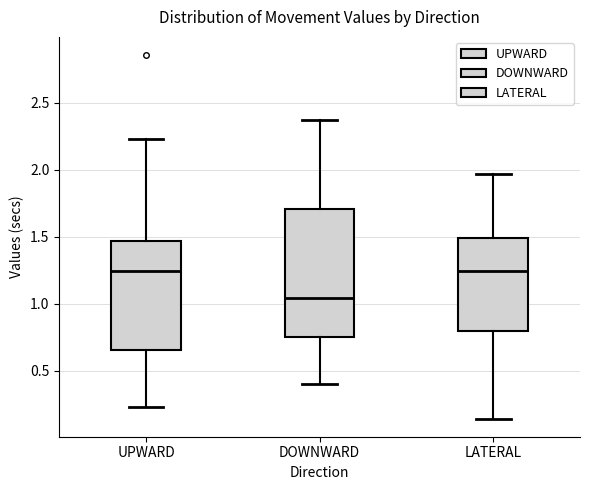

Reading left to right, transcribe this box plot: for each box, give where its median line is, the range the box spans, and where its two whiskers end, as read against the y-axis. The values are not printed on the chart, so give them approximately, as read against the axis.

UPWARD: median 1.25, box 0.65 to 1.45, whiskers 0.25 to 2.25
DOWNWARD: median 1.05, box 0.75 to 1.70, whiskers 0.40 to 2.35
LATERAL: median 1.25, box 0.80 to 1.50, whiskers 0.15 to 1.95